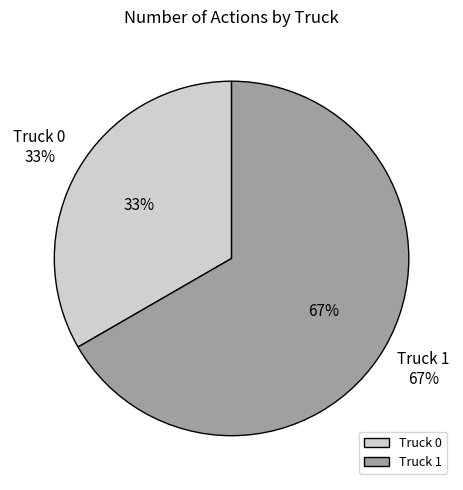

Rank the categories by value from lowest to highest.

Truck 0, Truck 1